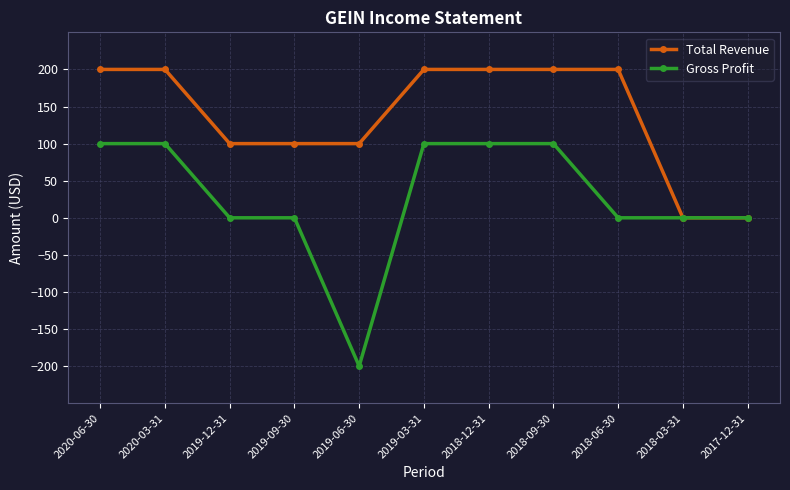

True or false: Gross Profit has a value of -175 at 2018-03-31.

False